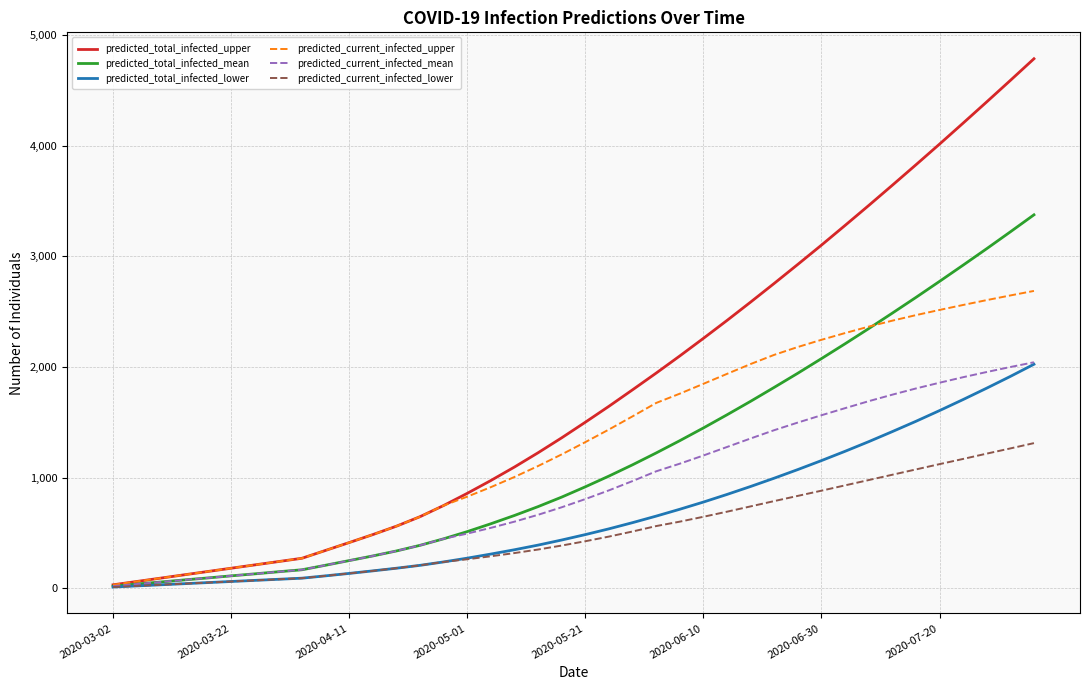

What is the highest value of the predicted_current_infected_lower series?

1311